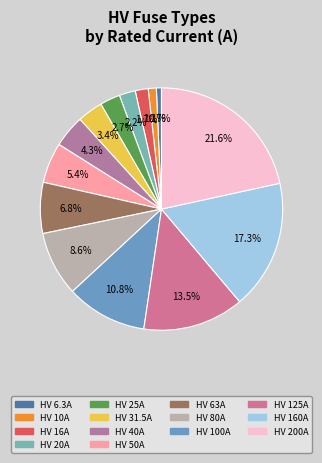

True or false: HV 100A accounts for 18% of the total.

False